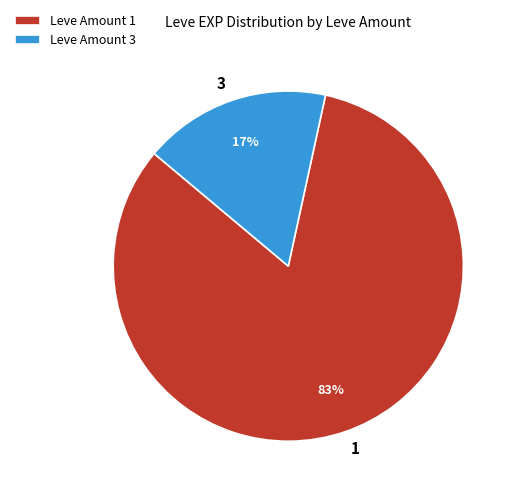

To the nearest percent, what portion does 1 represent?

83%